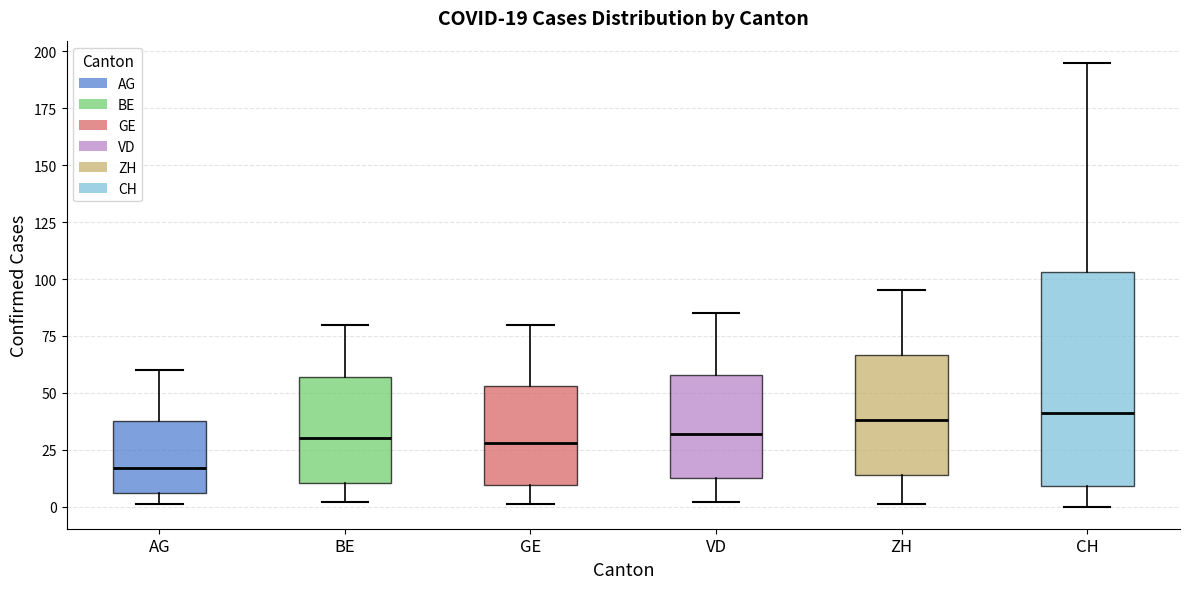

Comparing the boxes themselves (not the whiskers), which one is the tallest?

CH